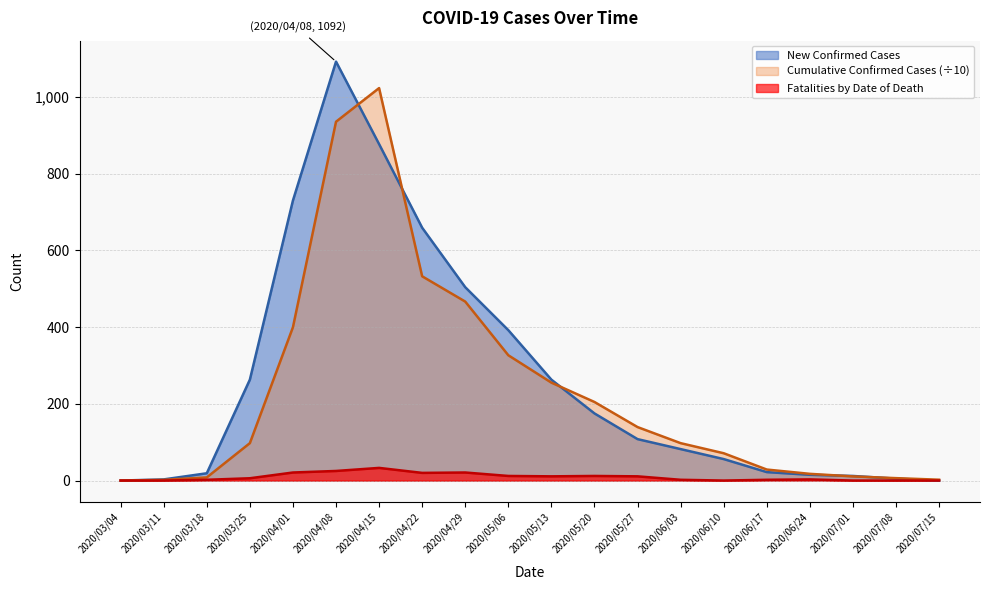

What is the sum of all Fatalities by Date of Death values?

181.0